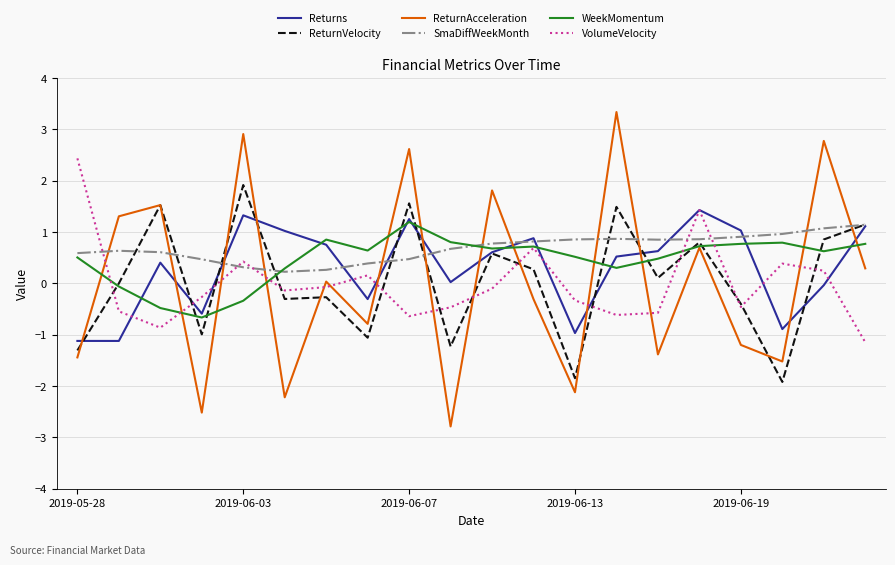

Which series has the largest range (max minus min)?

ReturnAcceleration